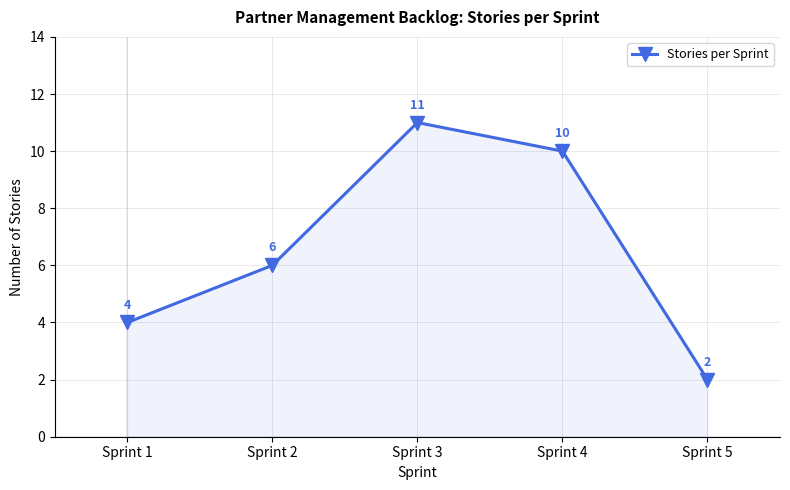

Rank the categories by value from highest to lowest.

Sprint 3, Sprint 4, Sprint 2, Sprint 1, Sprint 5